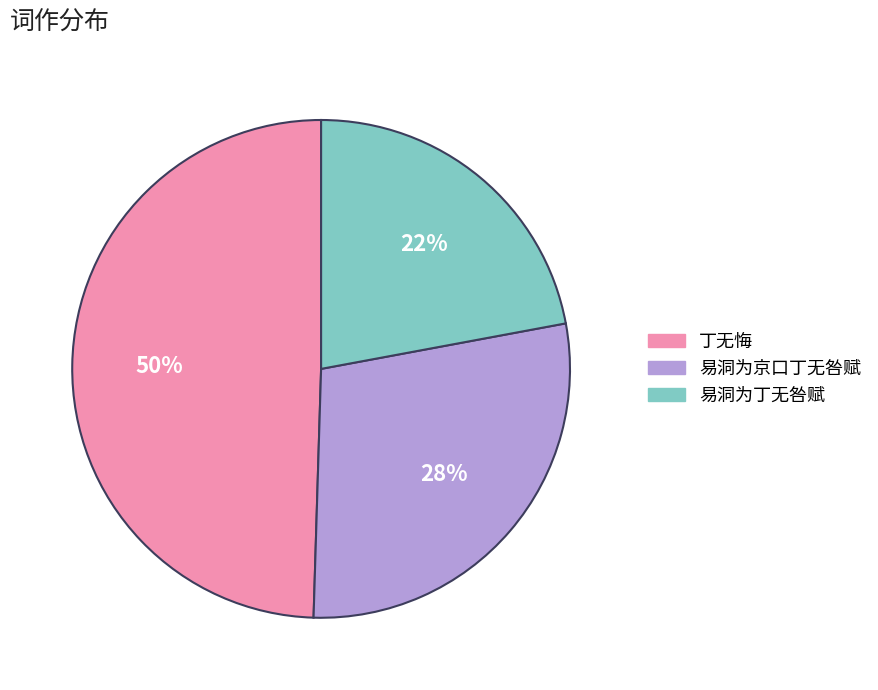

What is the largest slice in the pie chart?

丁无悔